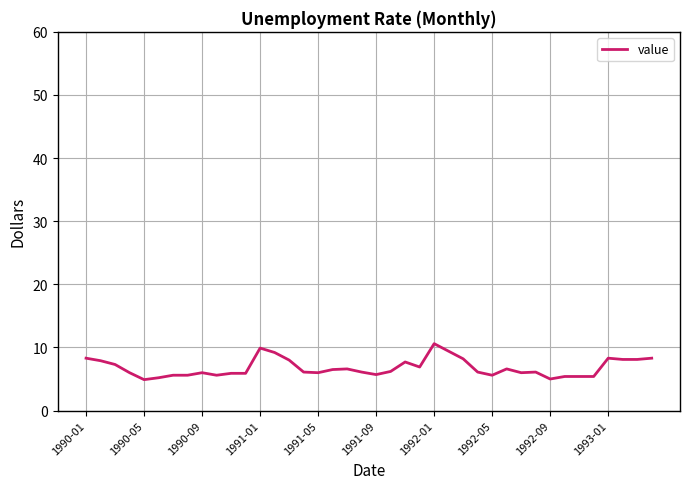

What is the minimum value shown in the chart?

4.9